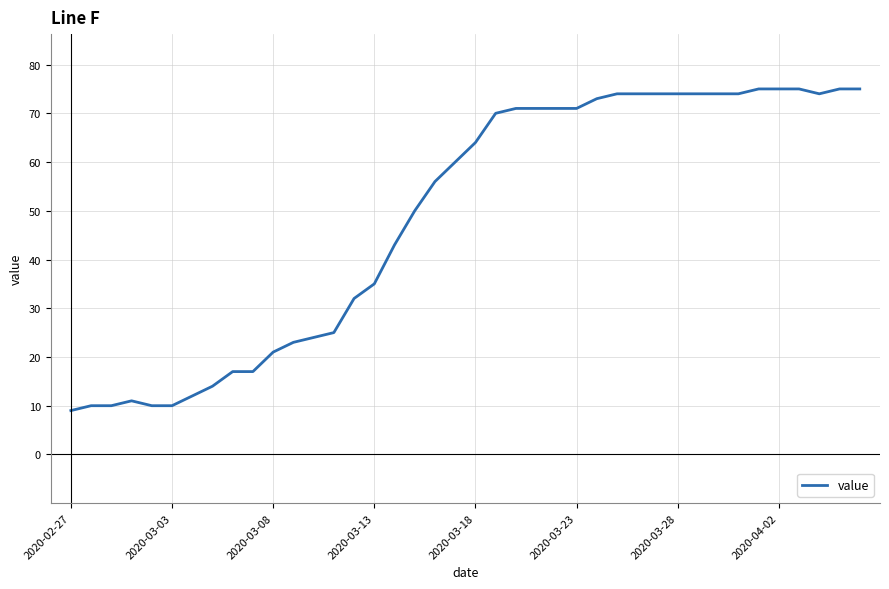

What is the maximum value shown in the chart?

75